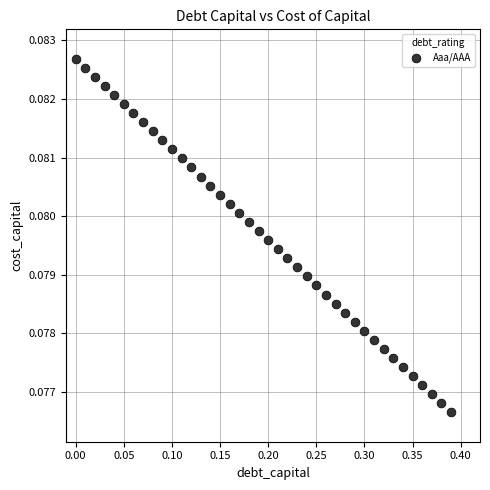

What is the range of X values (max minus min)?

0.4